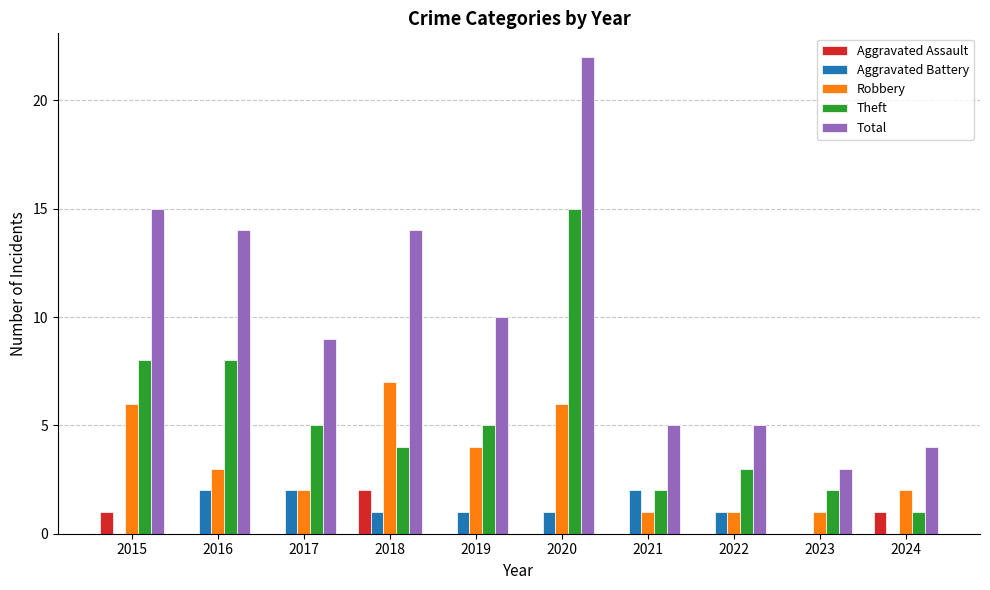

Which series changed the most between 2017 and 2024?

Total